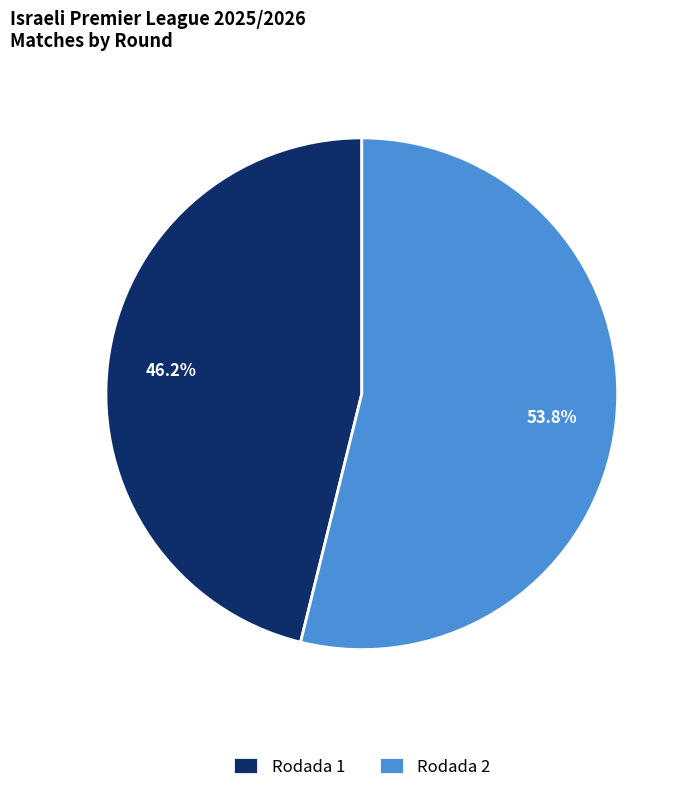

To the nearest percent, what portion does Rodada 1 represent?

46%